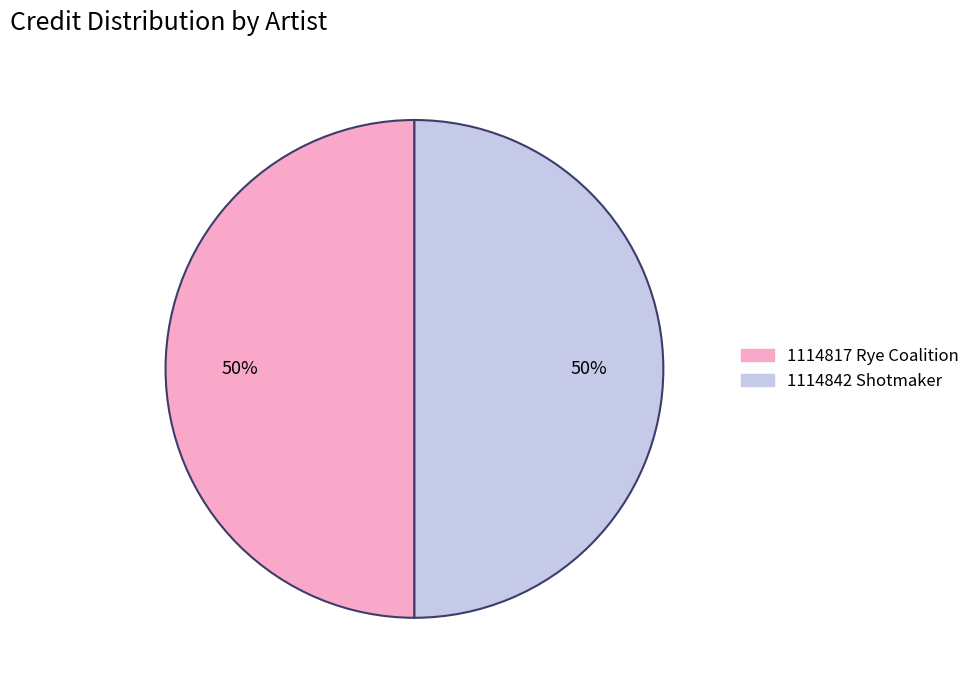

How many segments does this pie chart have?

2